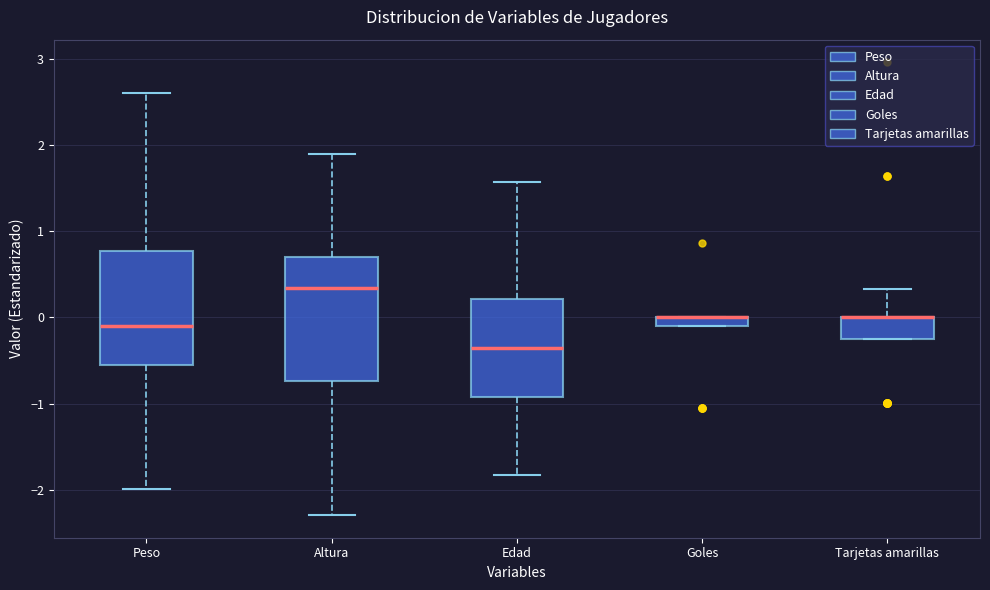

Where does the median line of the box for Altura sit on the y-axis? The values are not printed on the chart, so give them approximately, as read against the axis.

0.3